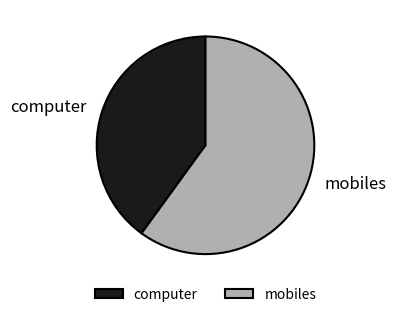

Does computer account for over 50% of the chart?

No